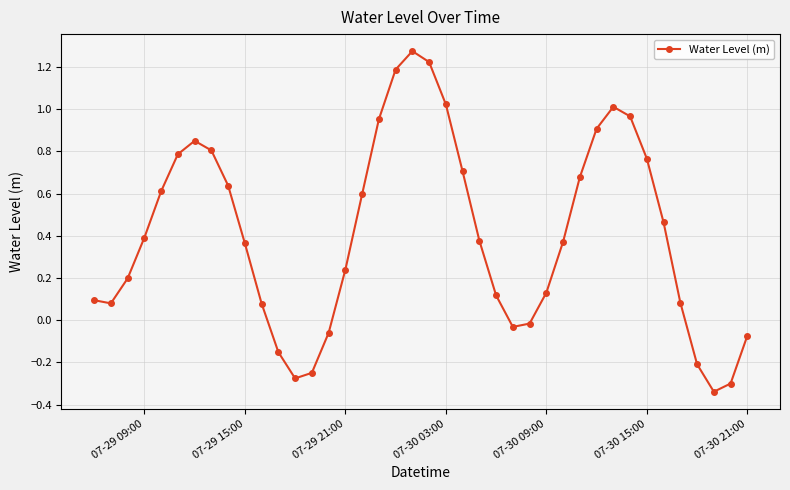

How many points are higher than both their immediate neighbors (excluding endpoints)?

3